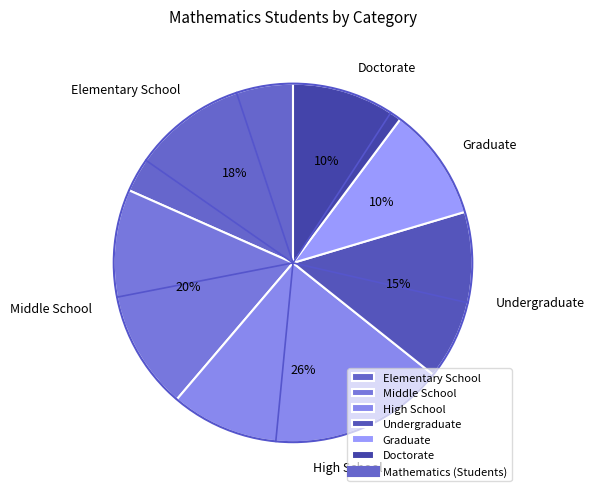

Combined, do Doctorate and High School account for over 50%?

No